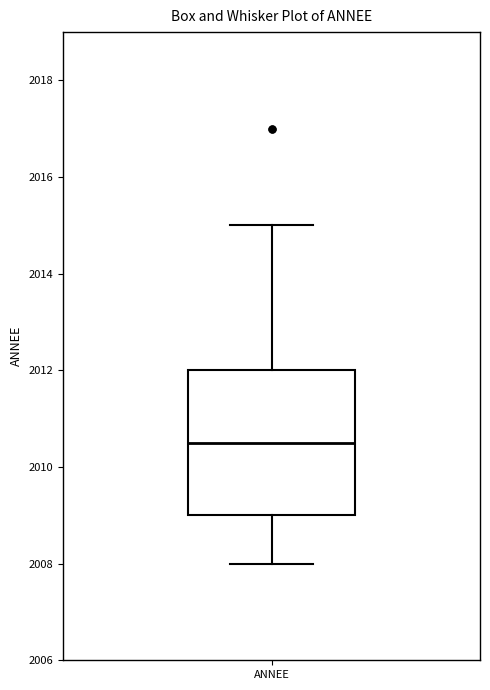

Read this box plot against the y-axis: the position of the median line, the range covered by the box, and the ends of both whiskers. The values are not printed on the chart, so give them approximately, as read against the axis.

median 2010.6, box 2009.0 to 2012.0, whiskers 2008.0 to 2015.0